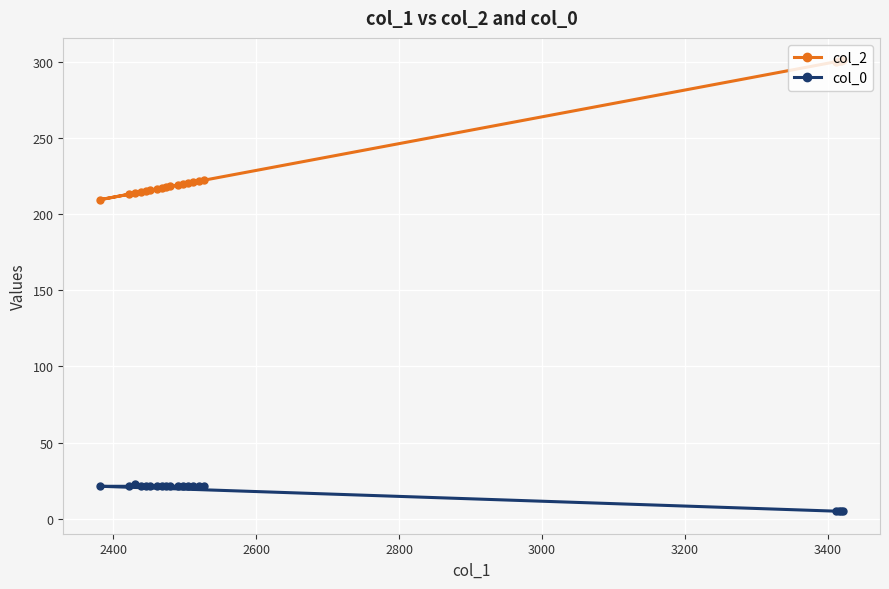

What is the difference between the maximum and second lowest values in the col_2 series?

87.8